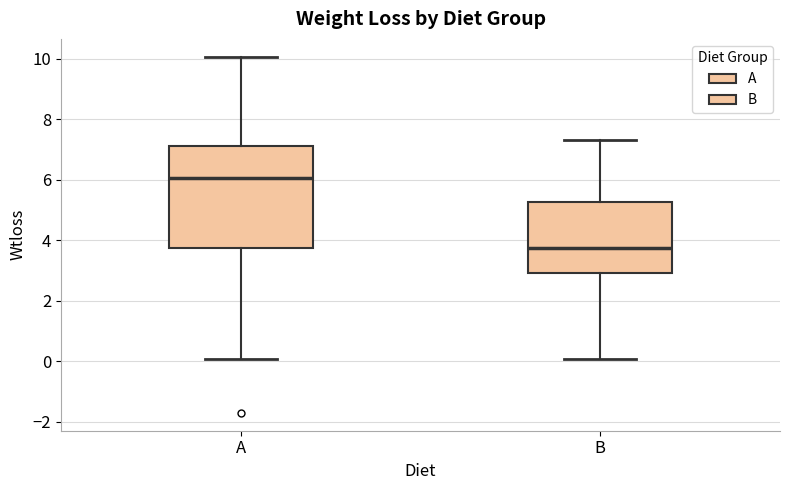

Which box is the tallest, from its lower edge to its upper edge?

A